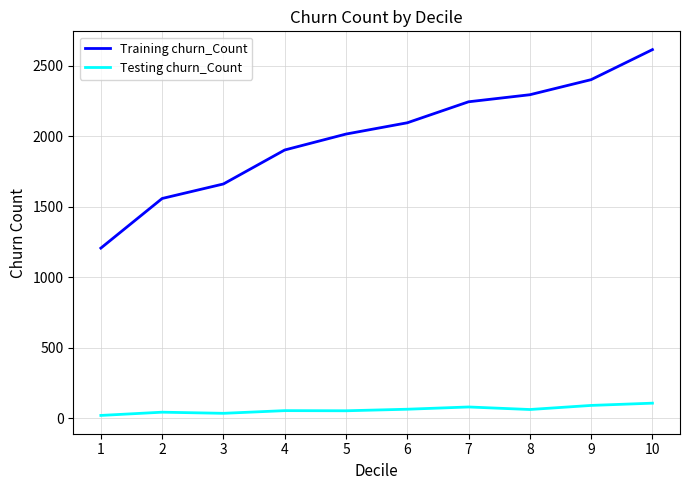

True or false: Training churn_Count and Testing churn_Count cross at least once.

False